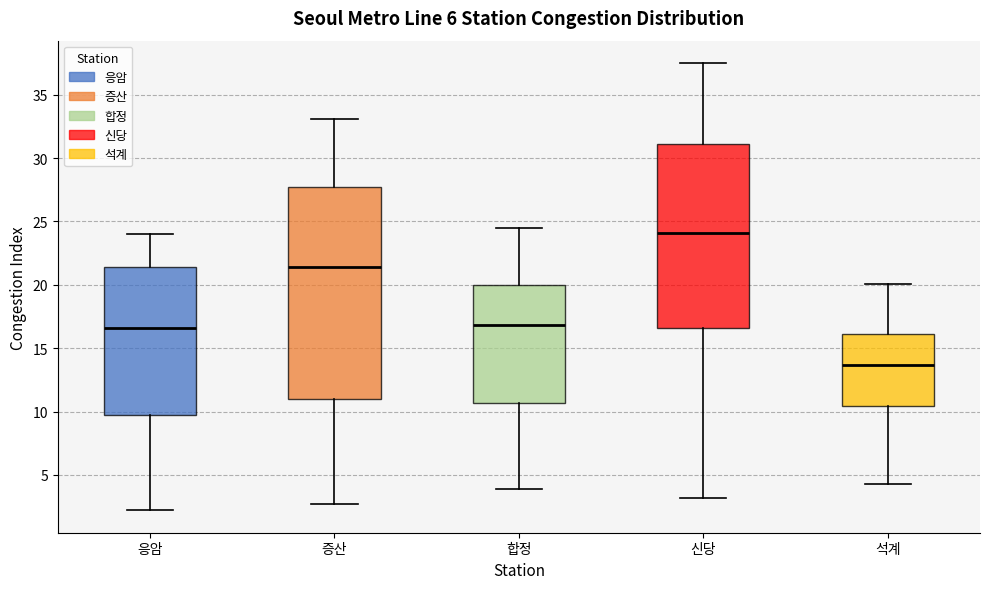

Comparing the boxes themselves (not the whiskers), which one is the tallest?

증산